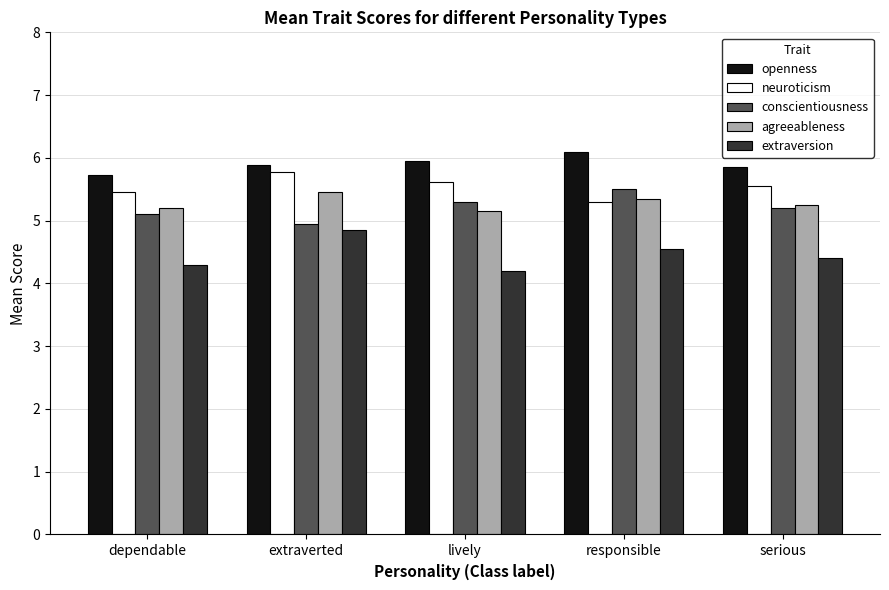

What is the label of the 1st bar from the right?

serious